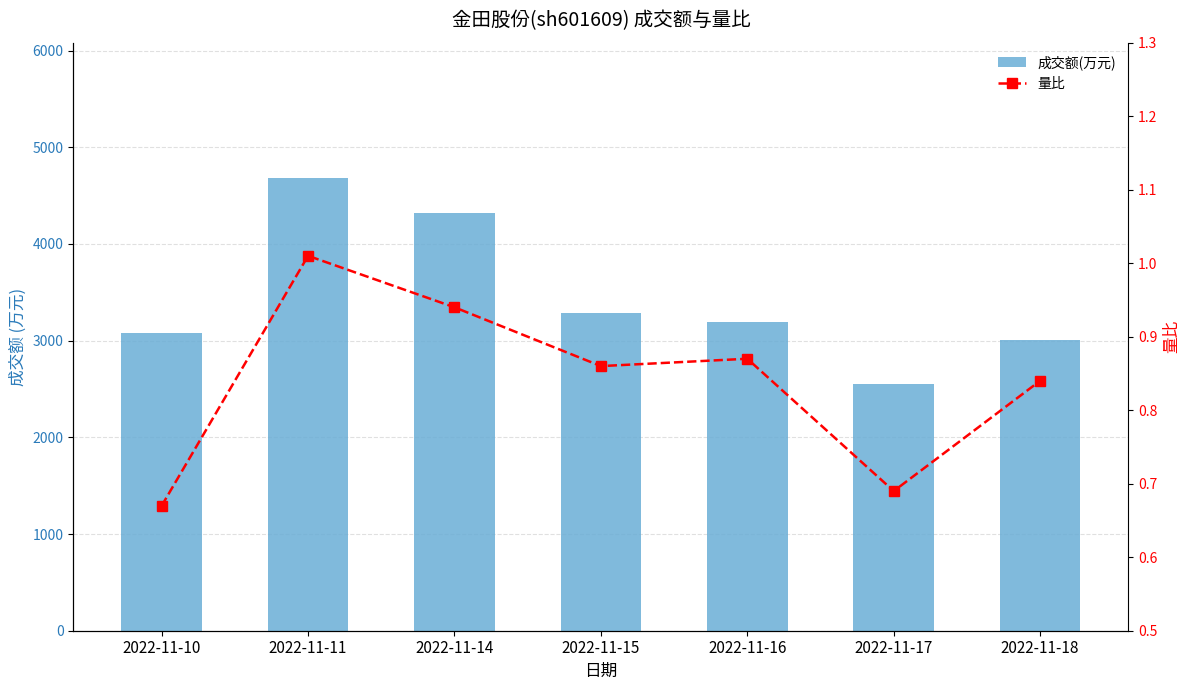

What is the average value of the 成交额(万元) series?

3444.7